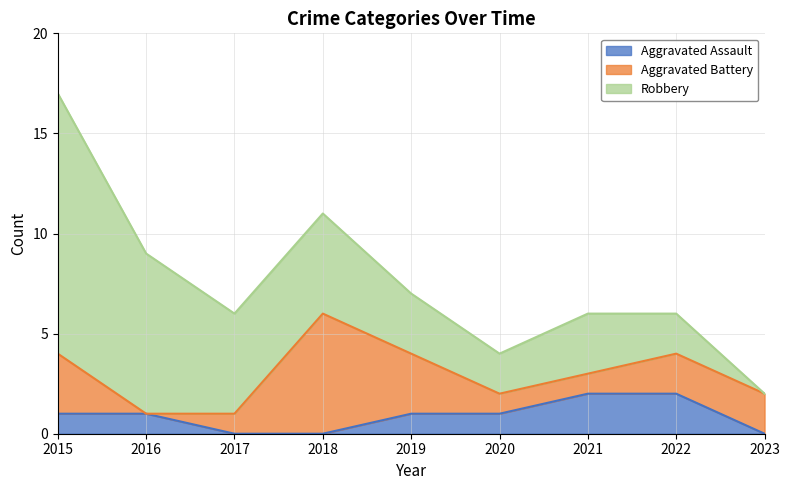

True or false: Aggravated Assault and Robbery intersect in this chart.

False